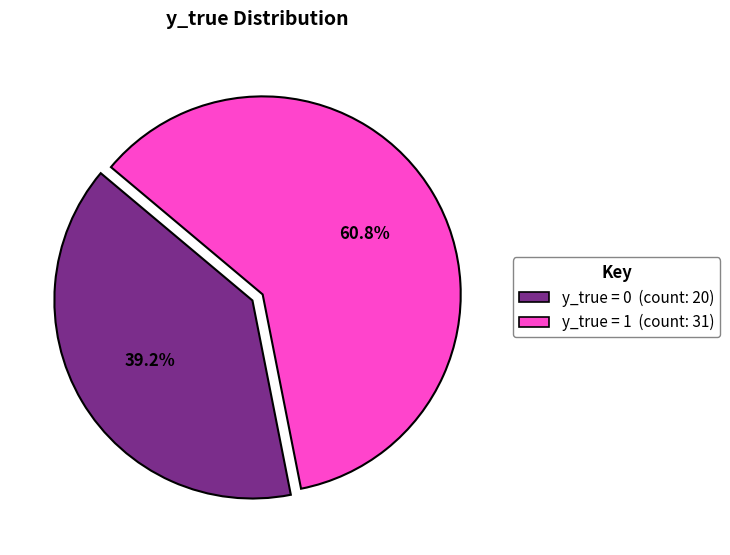

Rank the categories by value from lowest to highest.

y_true = 0, y_true = 1